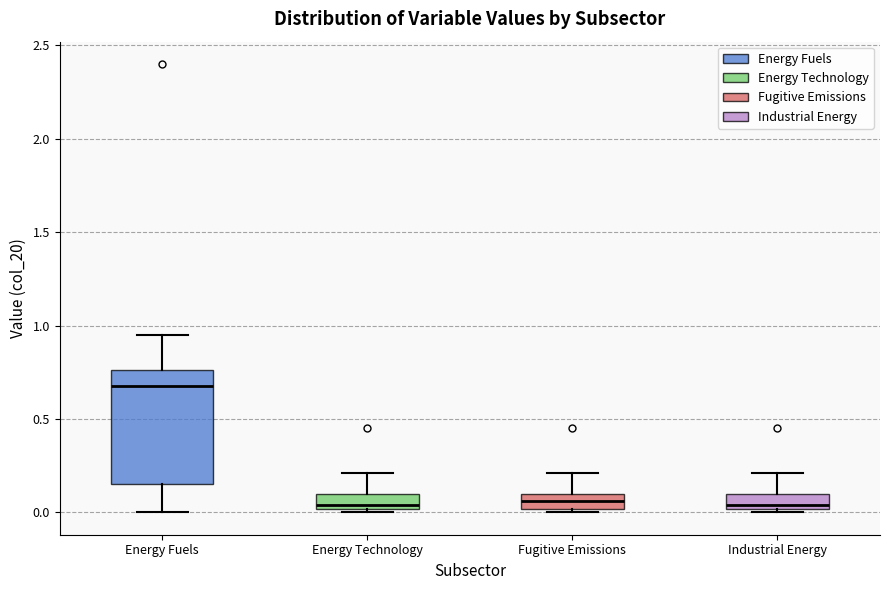

Comparing the boxes themselves (not the whiskers), which one is the tallest?

Energy Fuels